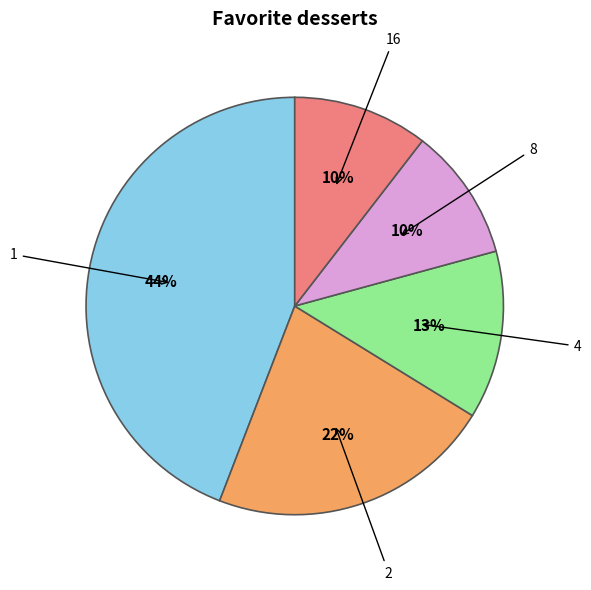

To the nearest percent, what is the difference between the largest and smallest slice percentages?

34%